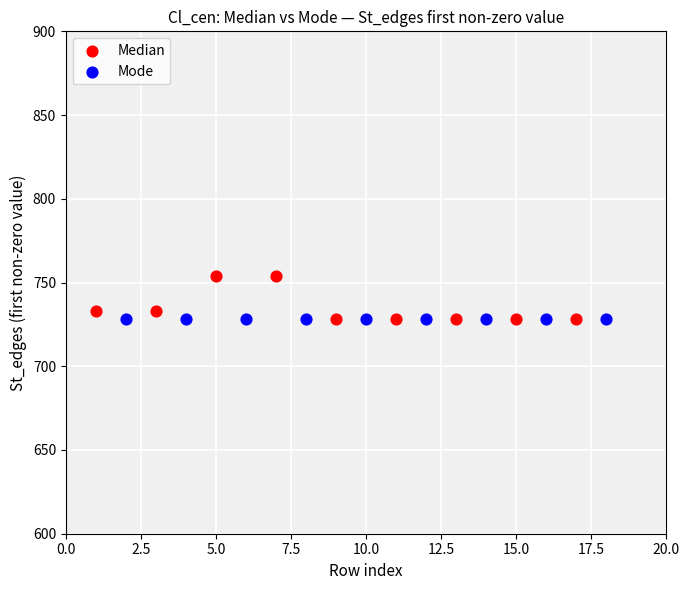

Which series contains the highest Y value?

Median